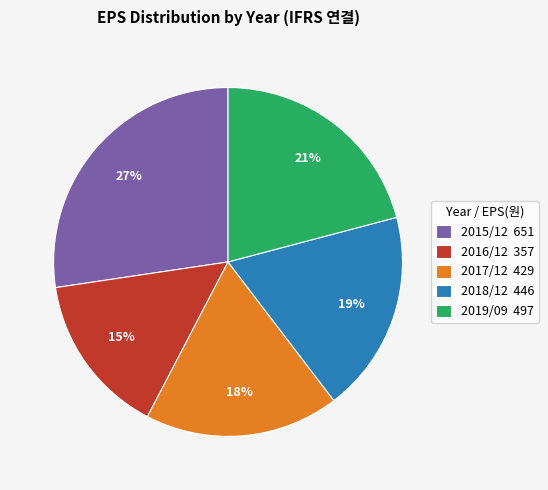

Combined, do 2015/12 and 2018/12 account for over 50%?

No